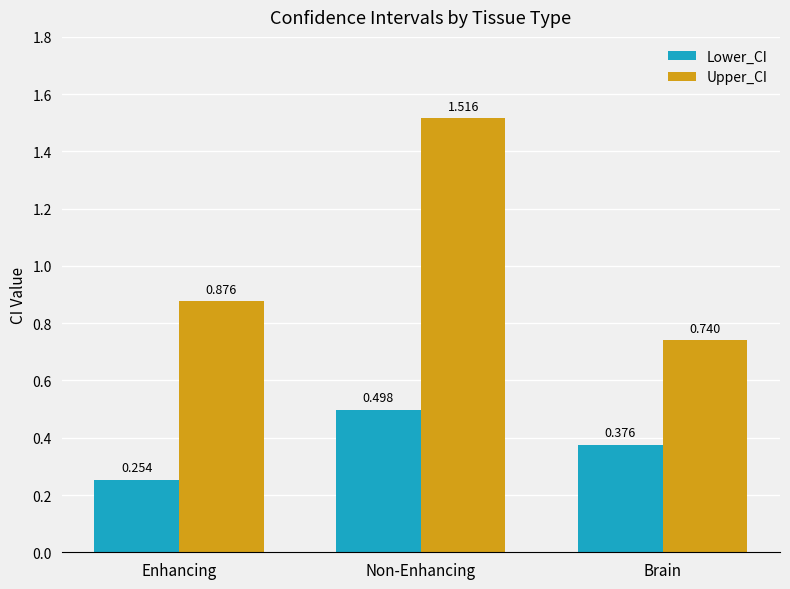

How many Lower_CI values are between 0 and 1?

3